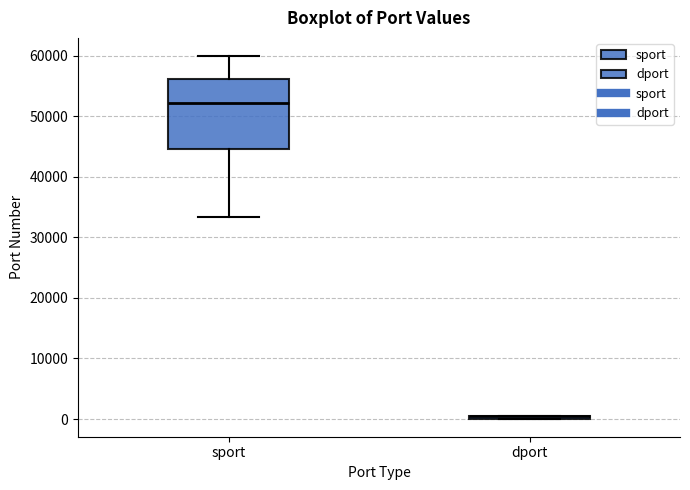

Reading left to right, read every box against the y-axis: the position of its median line, the range the box covers, and the ends of its whiskers. The values are not printed on the chart, so give them approximately, as read against the axis.

sport: median 52000, box 45000 to 56000, whiskers 33000 to 60000
dport: box collapsed to a line at 0, whiskers 0 to 0